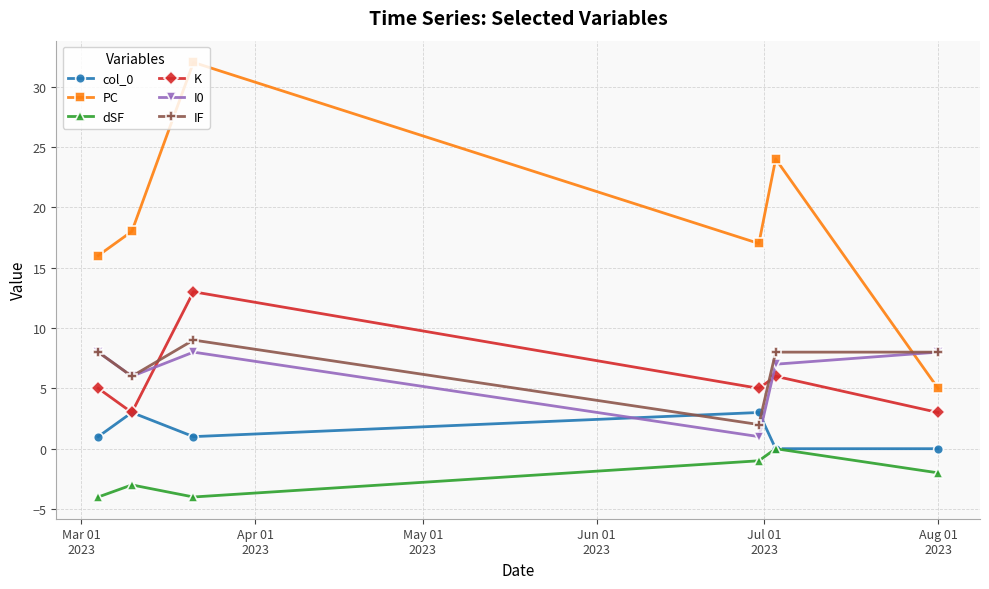

Which series has the widest spread of values?

PC